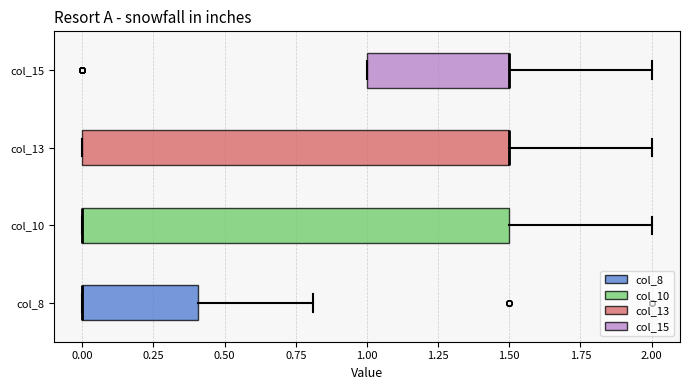

Where is the left edge of the box for col_10 on the x-axis? The values are not printed on the chart, so give them approximately, as read against the axis.

0.0